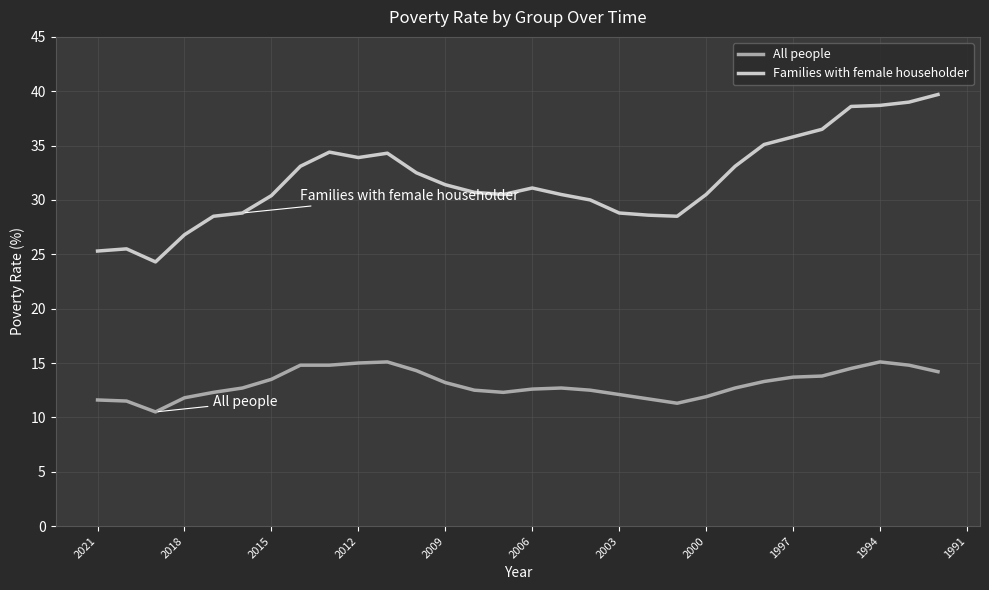

Rank the series by their maximum value, from lowest to highest.

All people, Families with female householder